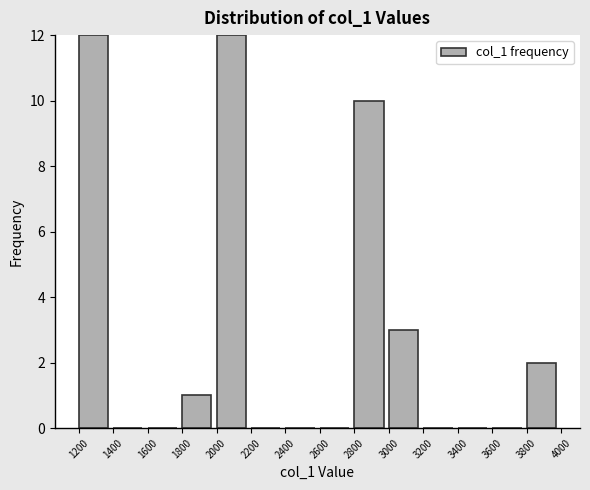

What is the height of the bar covering 3000 to 3200 on the x-axis? The values are not printed on the chart, so give them approximately, as read against the axis.

3